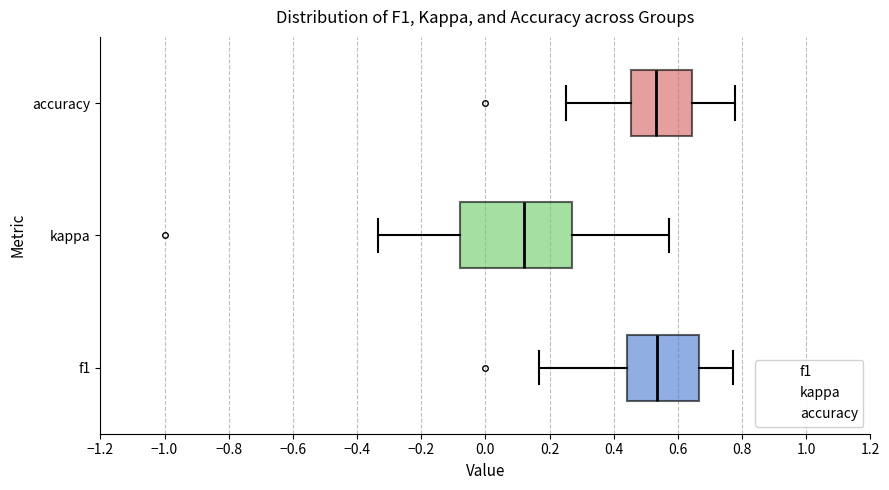

Reading bottom to top, read every box against the x-axis: the position of its median line, the range the box covers, and the ends of its whiskers. The values are not printed on the chart, so give them approximately, as read against the axis.

f1: median 0.54, box 0.44 to 0.66, whiskers 0.16 to 0.78
kappa: median 0.12, box -0.08 to 0.26, whiskers -0.34 to 0.58
accuracy: median 0.54, box 0.46 to 0.64, whiskers 0.26 to 0.78